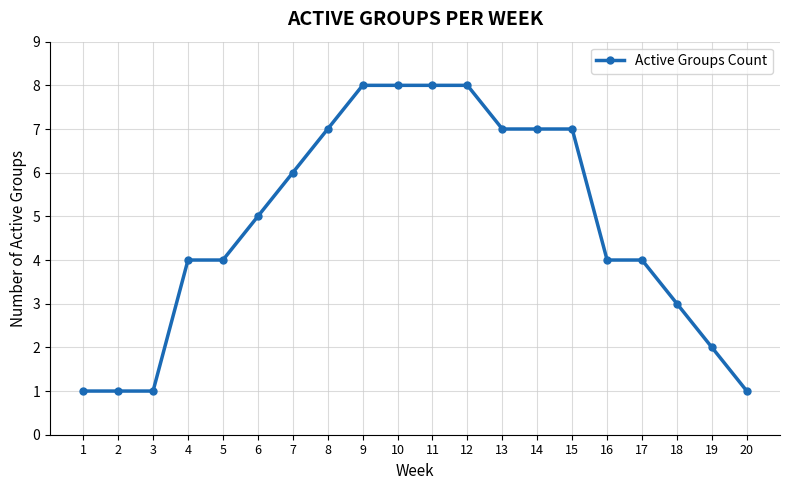

What is the approximate value at 12?

8